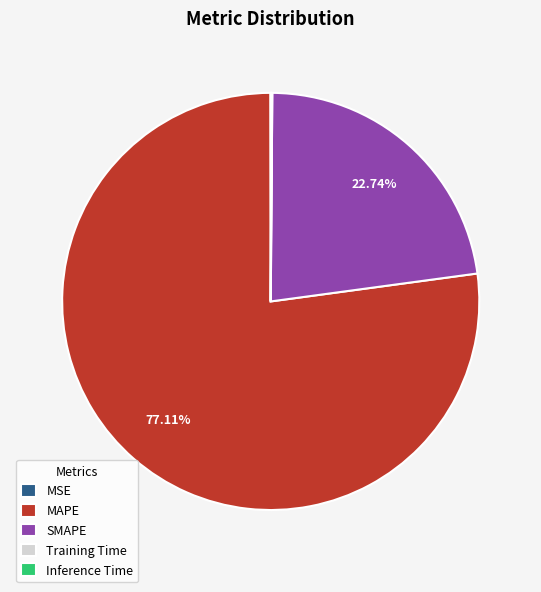

What is the largest slice in the pie chart?

MAPE